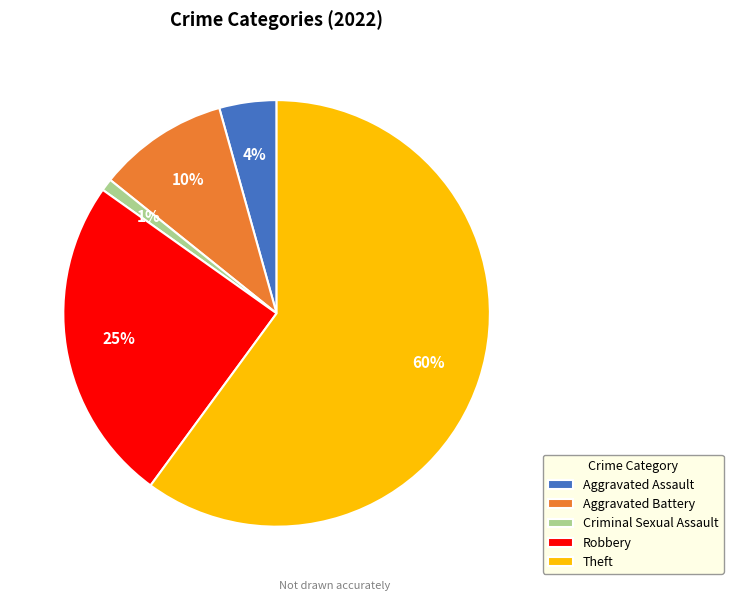

Rank the categories by value from lowest to highest.

Criminal Sexual Assault, Aggravated Assault, Aggravated Battery, Robbery, Theft